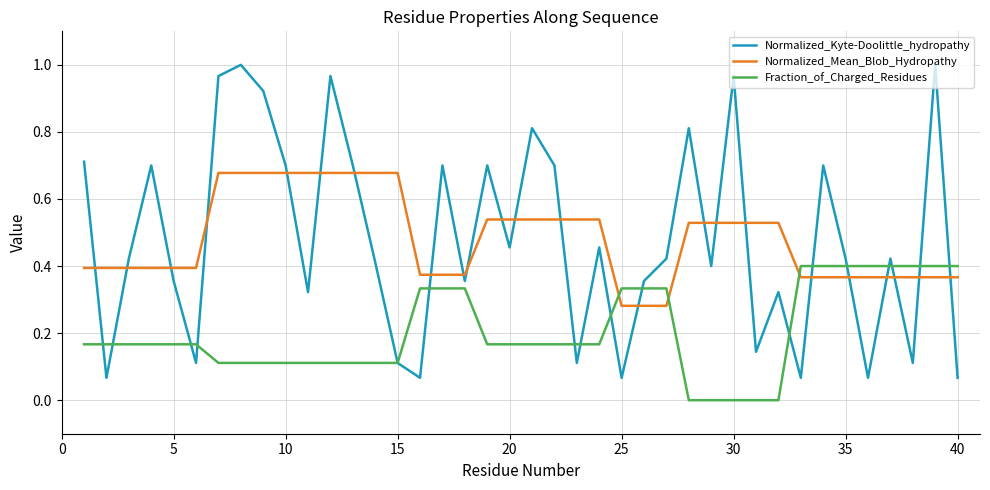

Which series has the widest spread of values?

Normalized_Kyte-Doolittle_hydropathy